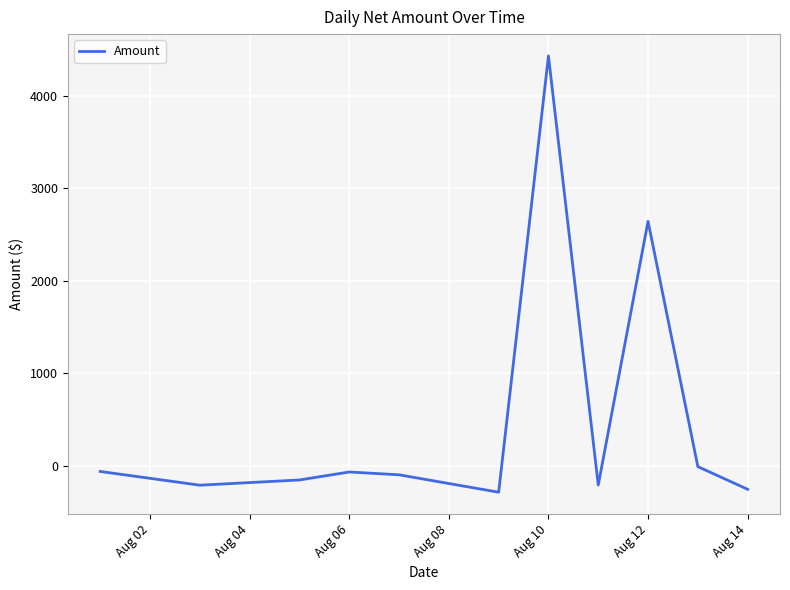

Is this an area chart (filled region under the line)?

No